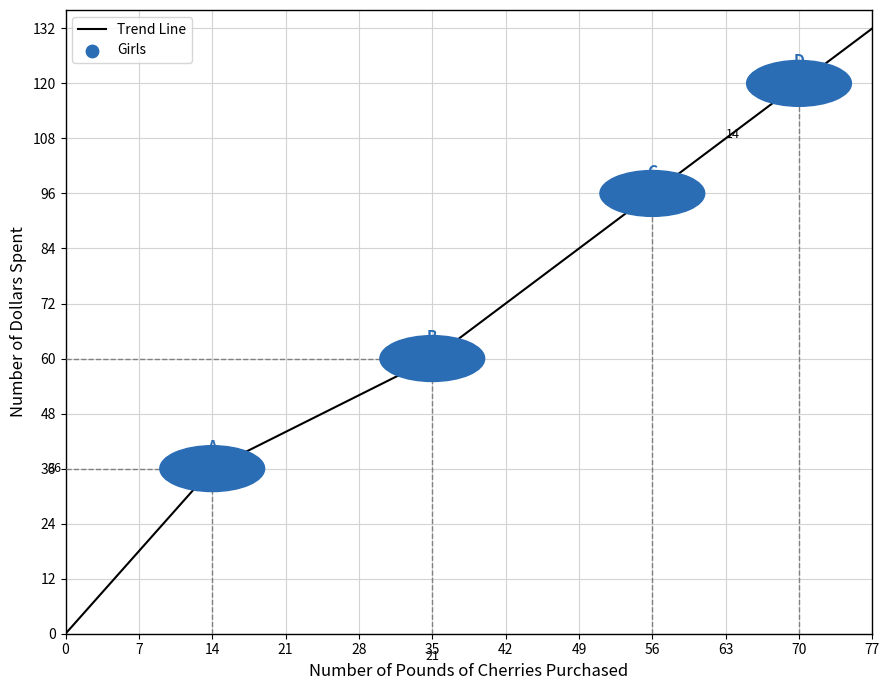

Which category has the highest value across all series?

77